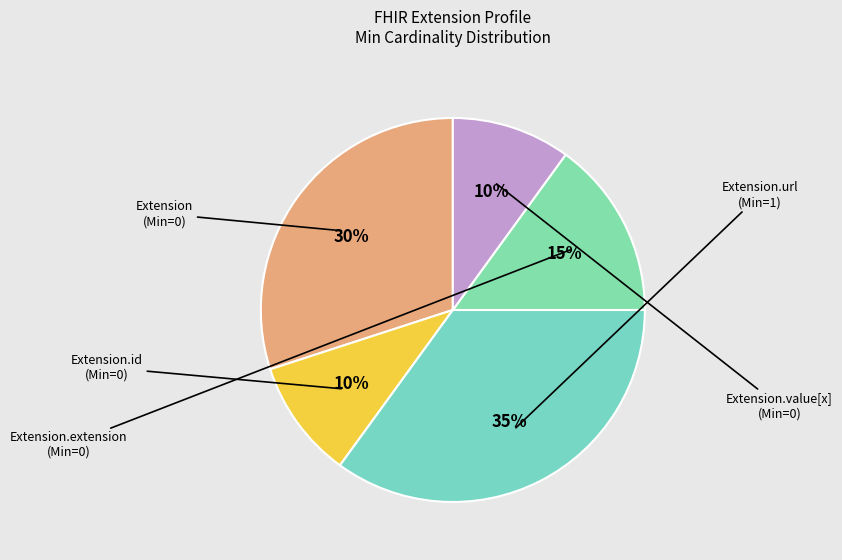

Which category has the biggest portion of the pie?

Extension.url